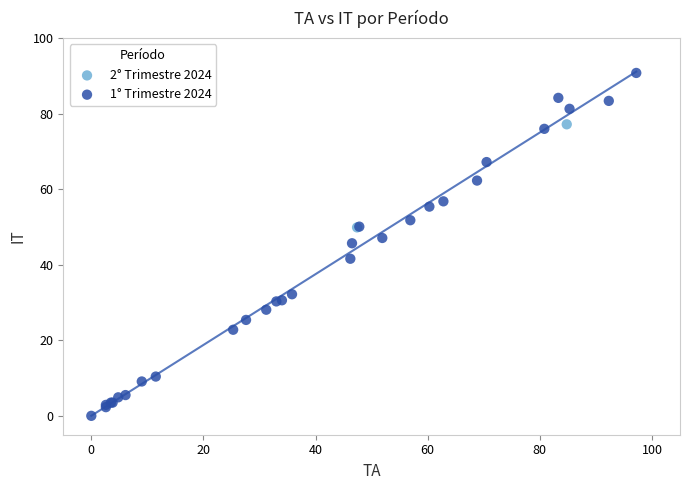

What are all the series names shown in the legend?

1° Trimestre 2024, 2° Trimestre 2024